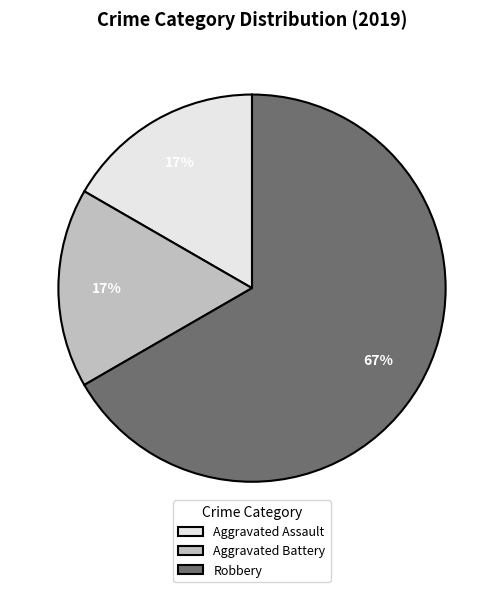

To the nearest percent, what is the average slice percentage?

33%